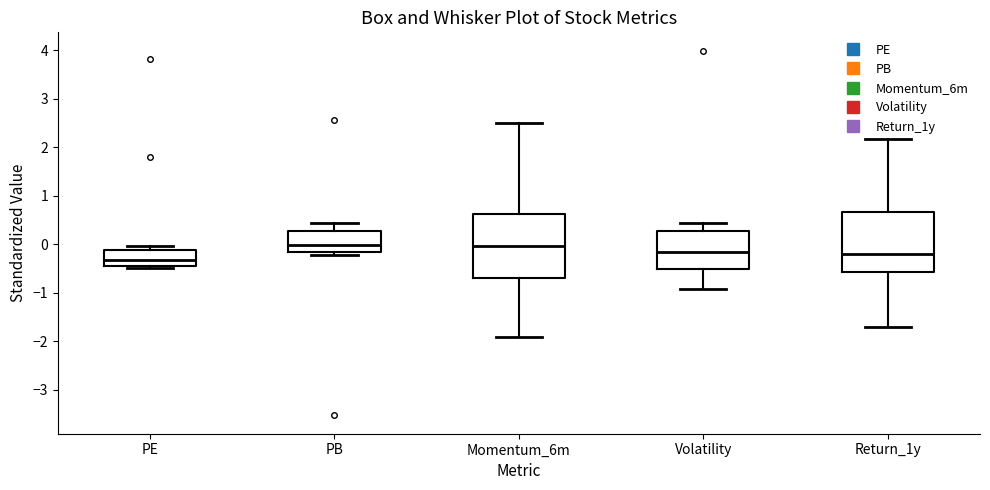

Where is the upper edge of the box for PE on the y-axis? The values are not printed on the chart, so give them approximately, as read against the axis.

-0.1